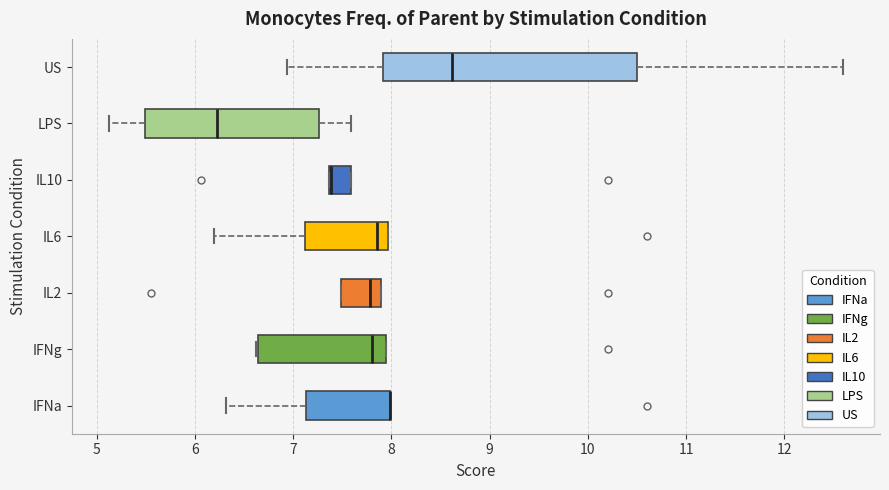

Reading bottom to top, transcribe this box plot: for each box, give where its median line is, the range the box spans, and where its two whiskers end, as read against the x-axis. The values are not printed on the chart, so give them approximately, as read against the axis.

IFNa: median 8.0 (drawn on the box's right edge), box 7.1 to 8.0, whiskers 6.3 to 8.0
IFNg: median 7.8, box 6.6 to 7.9, whiskers 6.6 to 7.9
IL2: median 7.8, box 7.5 to 7.9, whiskers 7.5 to 7.9
IL6: median 7.9, box 7.1 to 8.0, whiskers 6.2 to 8.0
IL10: median 7.4 (drawn on the box's left edge), box 7.4 to 7.6, whiskers 7.4 to 7.6
LPS: median 6.2, box 5.5 to 7.3, whiskers 5.1 to 7.6
US: median 8.6, box 7.9 to 10.5, whiskers 6.9 to 12.6